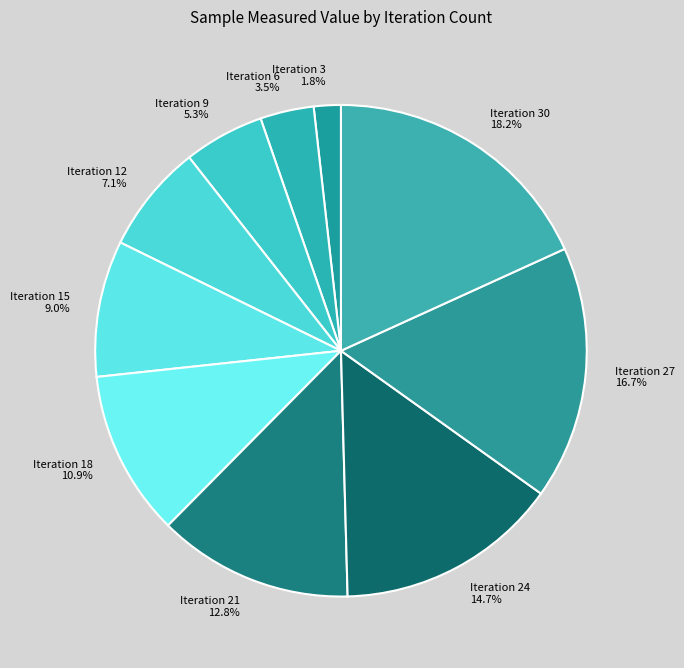

Does any single category account for the majority?

No